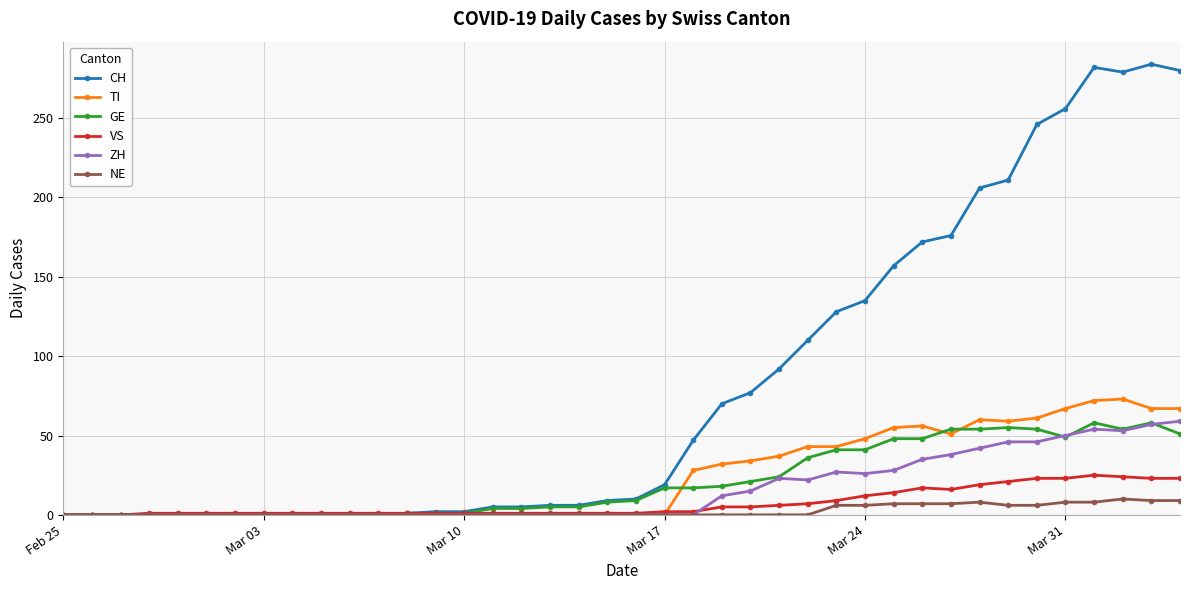

What is the highest value of the NE series?

10